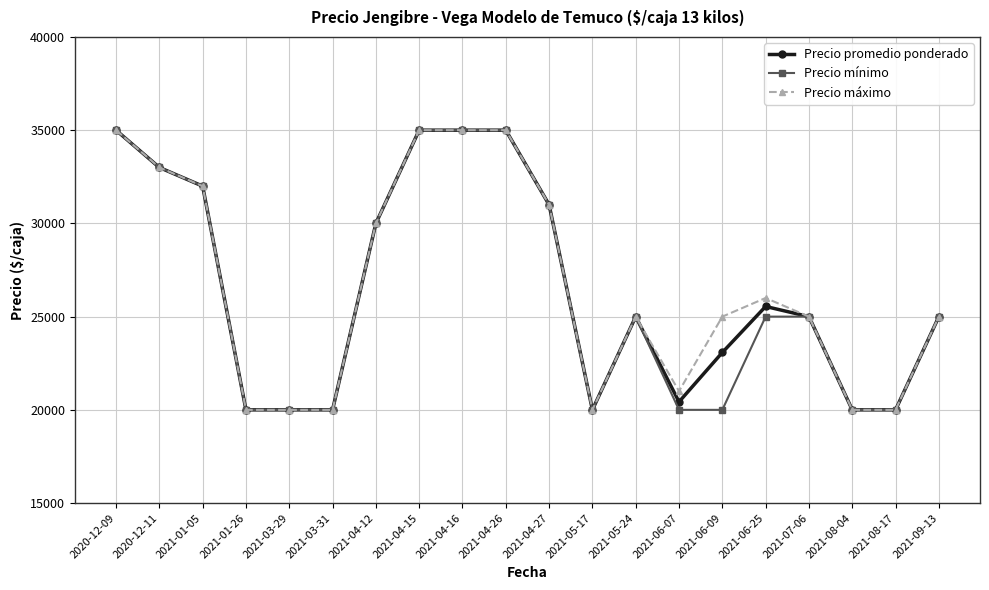

What is the label of the 16th point from the right?

2021-03-29